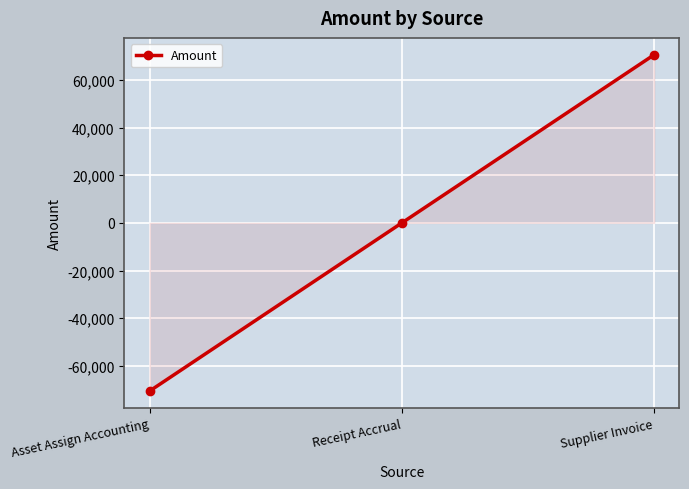

How many lines are shown in the chart?

1